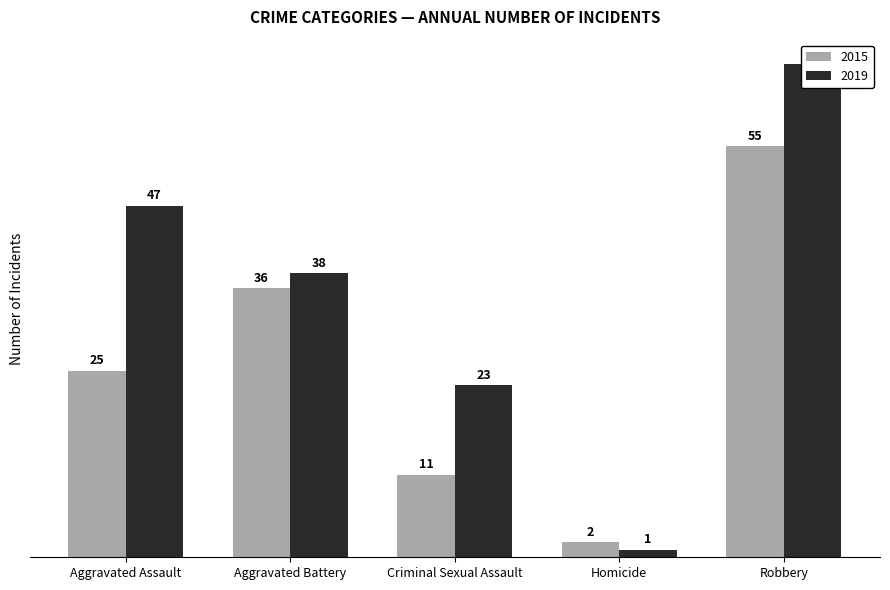

Count the number of categories in the chart.

5